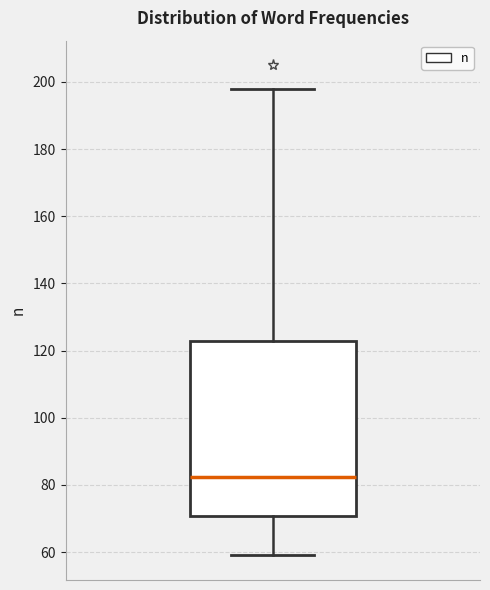

Transcribe this box plot: give where the median line is, the range the box spans, and where the two whiskers end, as read against the y-axis. The values are not printed on the chart, so give them approximately, as read against the axis.

median 82, box 70 to 122, whiskers 60 to 198